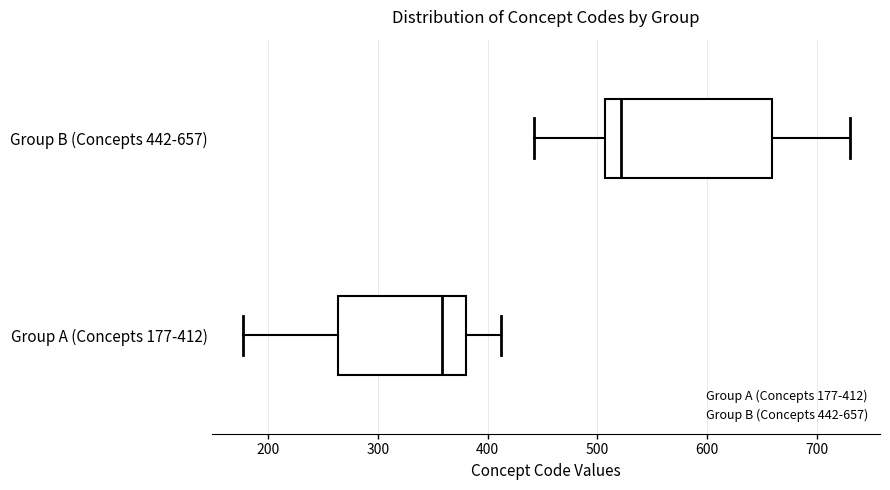

Where does the left whisker of the box for Group A (Concepts 177-412) end on the x-axis? The values are not printed on the chart, so give them approximately, as read against the axis.

180